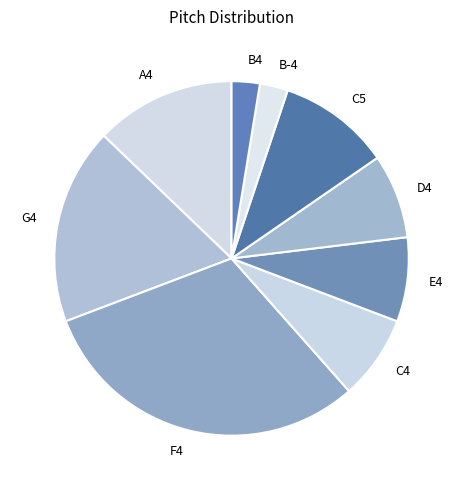

True or false: E4 accounts for 1% of the total.

False